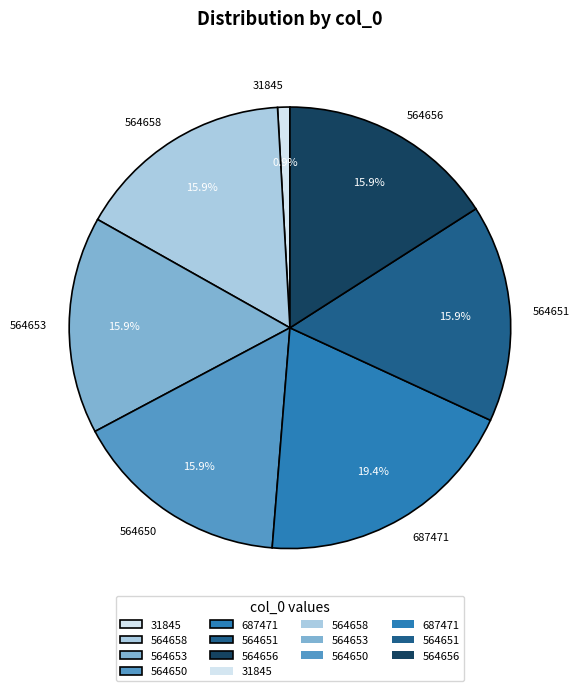

What is the largest slice in the pie chart?

687471